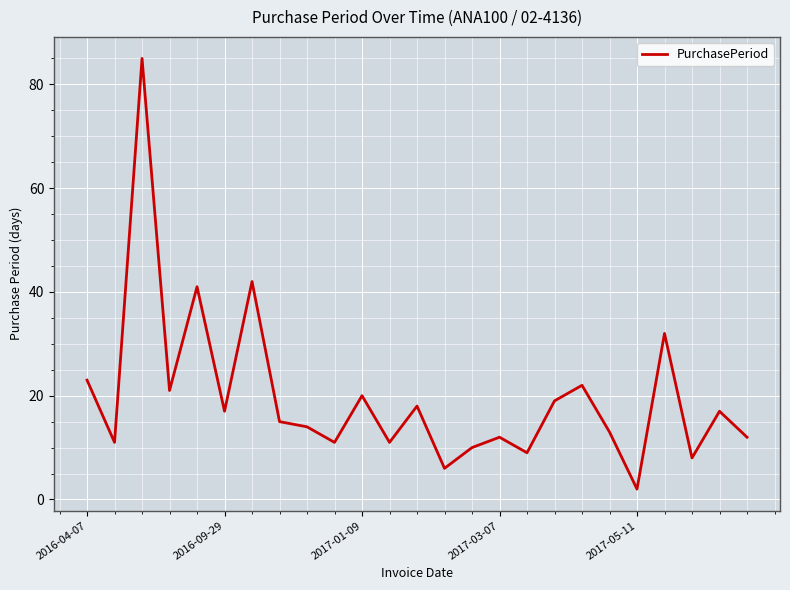

What is the maximum value shown in the chart?

85